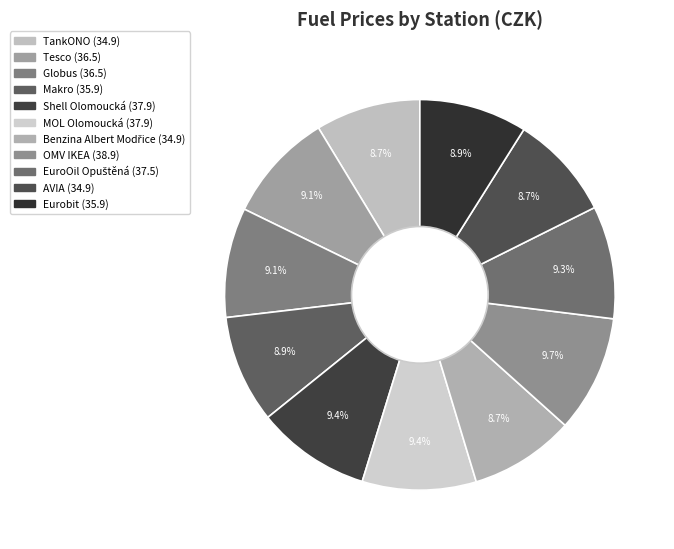

Between OMV IKEA and EuroOil Opuštěná, which is larger?

OMV IKEA